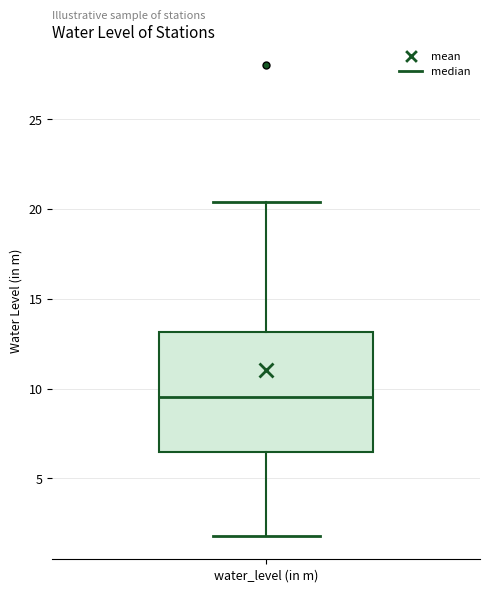

Read this box plot against the y-axis: the position of the median line, the range covered by the box, and the ends of both whiskers. The values are not printed on the chart, so give them approximately, as read against the axis.

median 9.5, box 6.5 to 13.0, whiskers 2.0 to 20.5